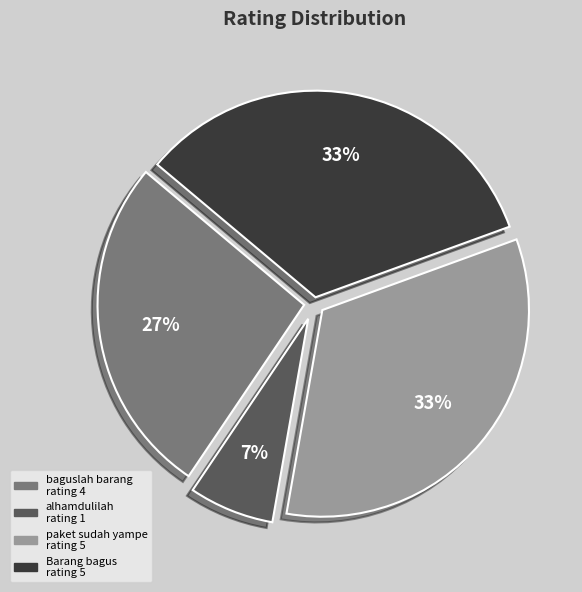

Is there a majority slice in this chart?

No